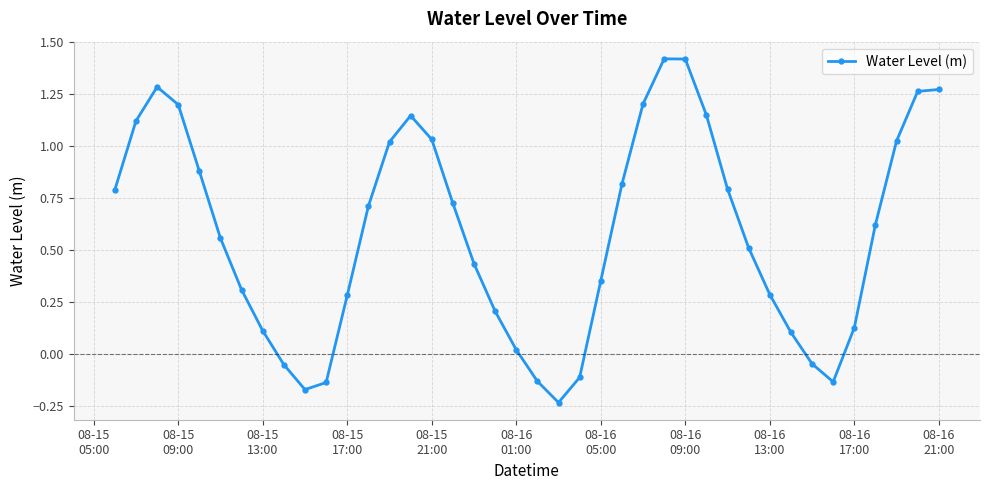

What is the greatest value displayed?

1.4